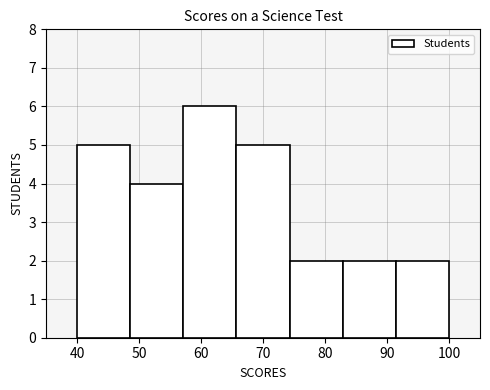

Over which range of the x-axis is the bar tallest?

57 to 66